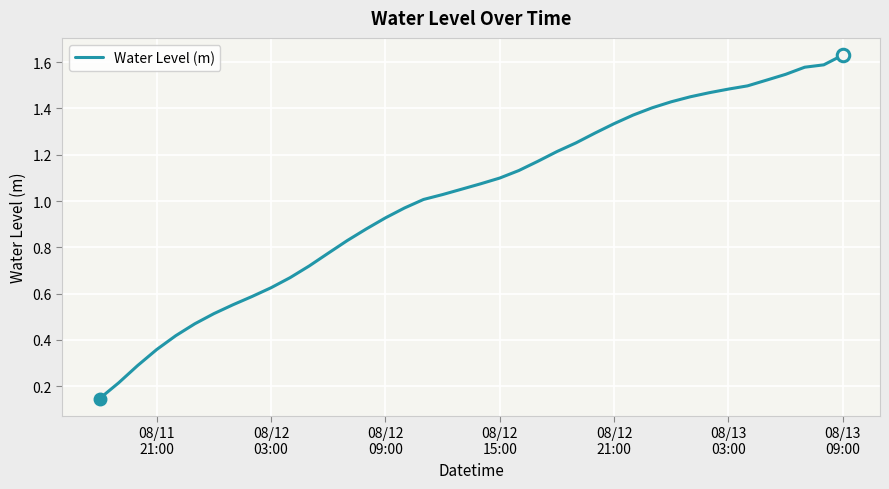

How many lines are shown in the chart?

1